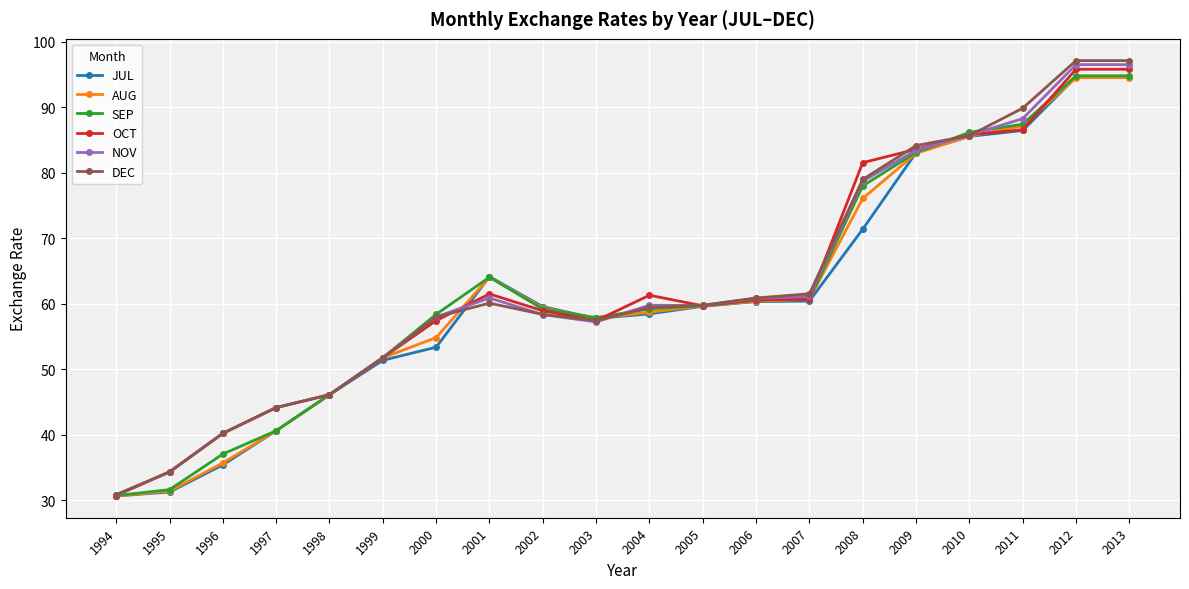

At which category does the chart reach its minimum across all series?

1994